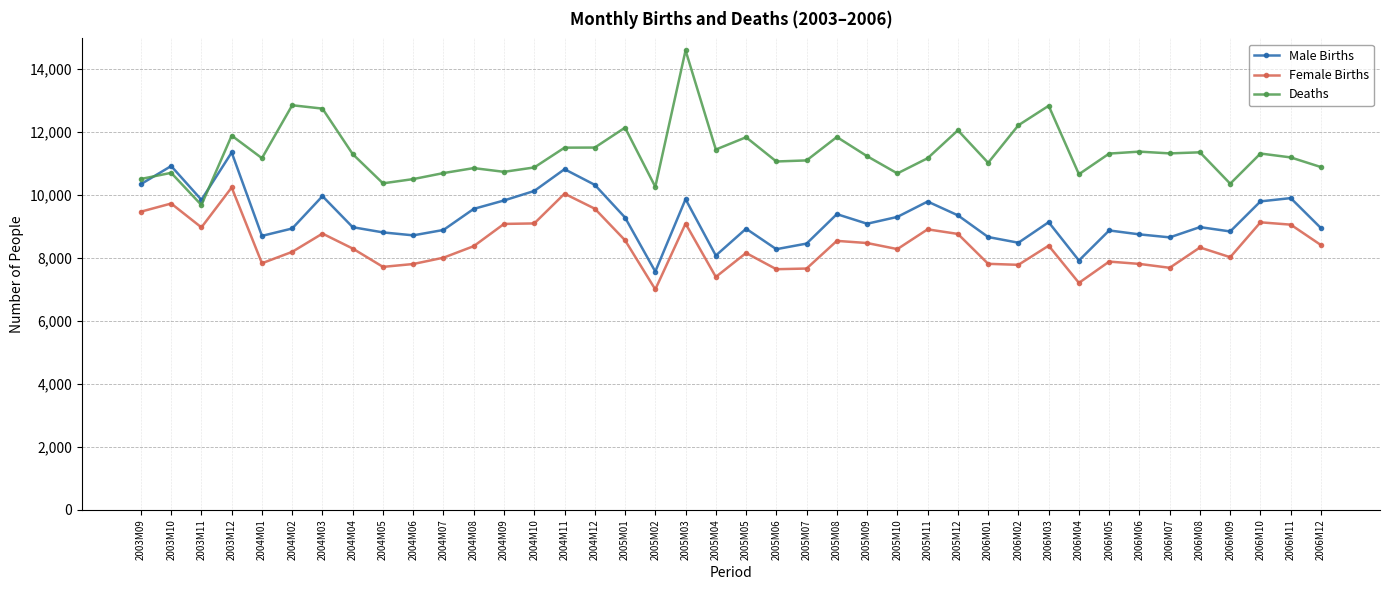

True or false: Deaths and Male Births cross at least once.

True